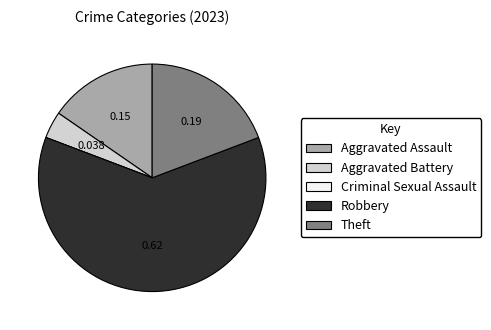

Between Aggravated Assault and Robbery, which is larger?

Robbery